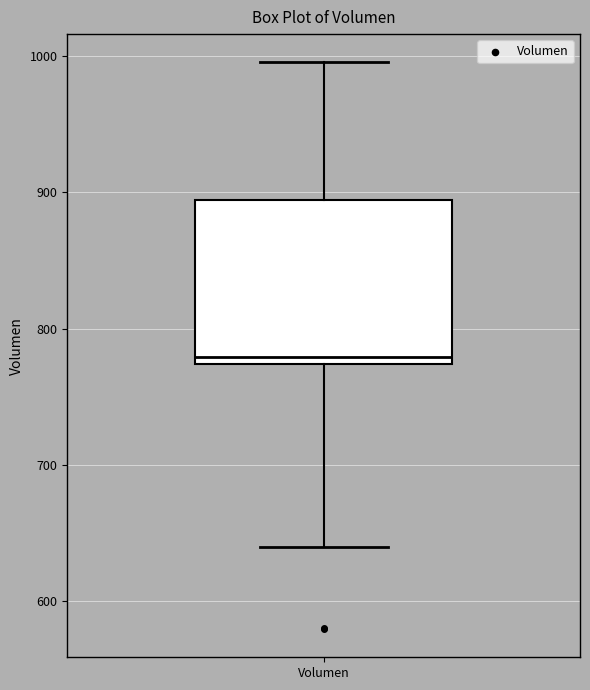

Read this box plot against the y-axis: the position of the median line, the range covered by the box, and the ends of both whiskers. The values are not printed on the chart, so give them approximately, as read against the axis.

median 780, box 770 to 890, whiskers 640 to 1000